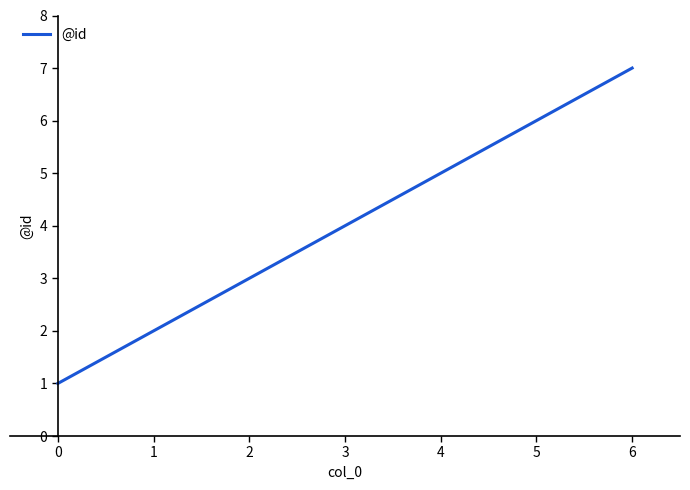

True or false: the data shows 4 at 3.

True